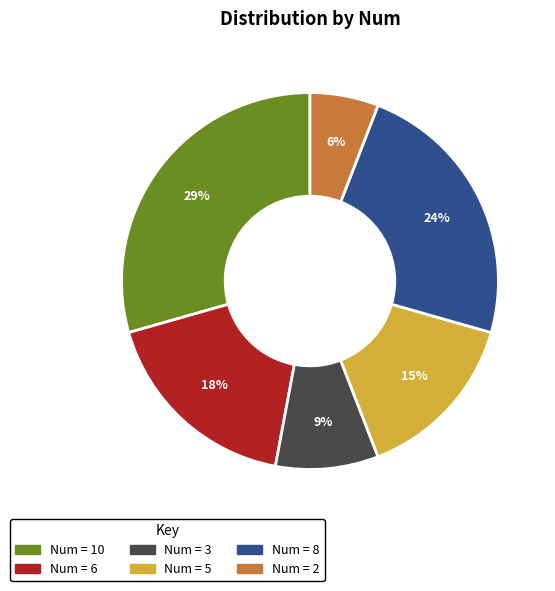

To the nearest percent, what is the average slice percentage?

17%